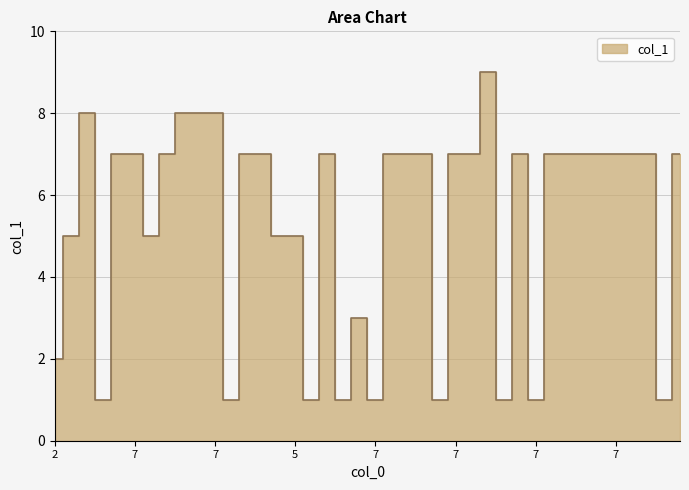

The chart shows a value of 13 at 7. True or false?

False